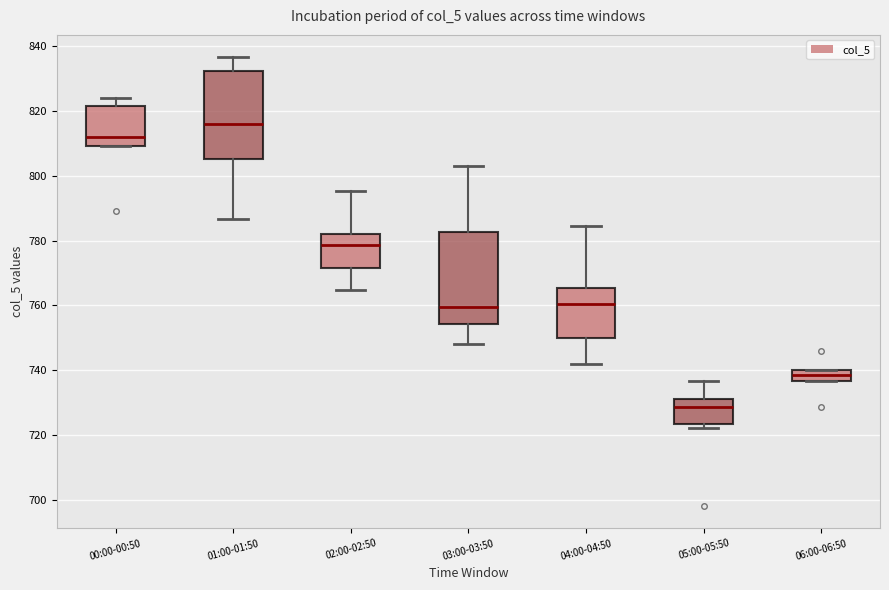

Where does the upper whisker of the box for 05:00-05:50 end on the y-axis? The values are not printed on the chart, so give them approximately, as read against the axis.

736